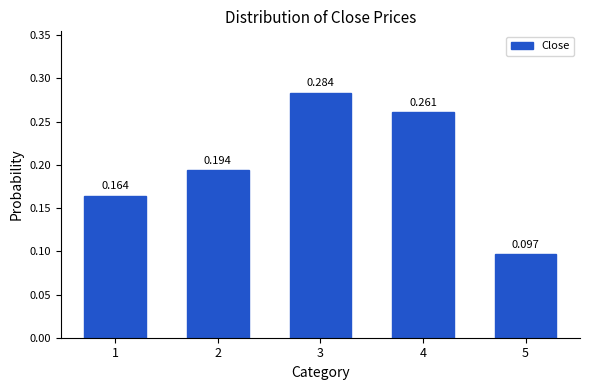

Does the chart contain any negative values?

No